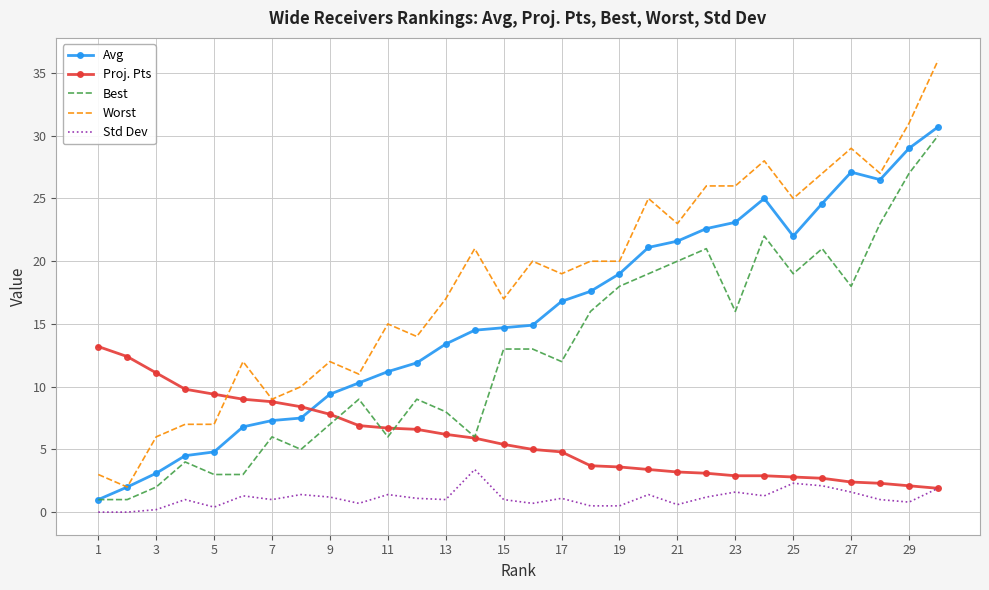

Rank the series by their average value, from lowest to highest.

Std Dev, Proj. Pts, Best, Avg, Worst